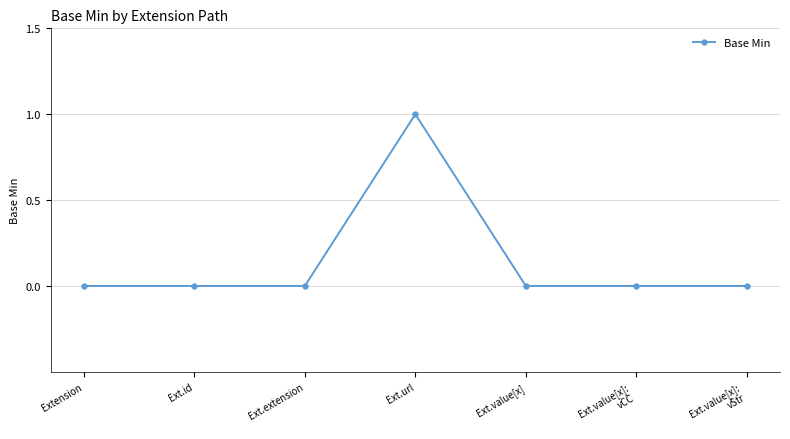

Between Ext.url and Ext.value[x], which is larger?

Ext.url